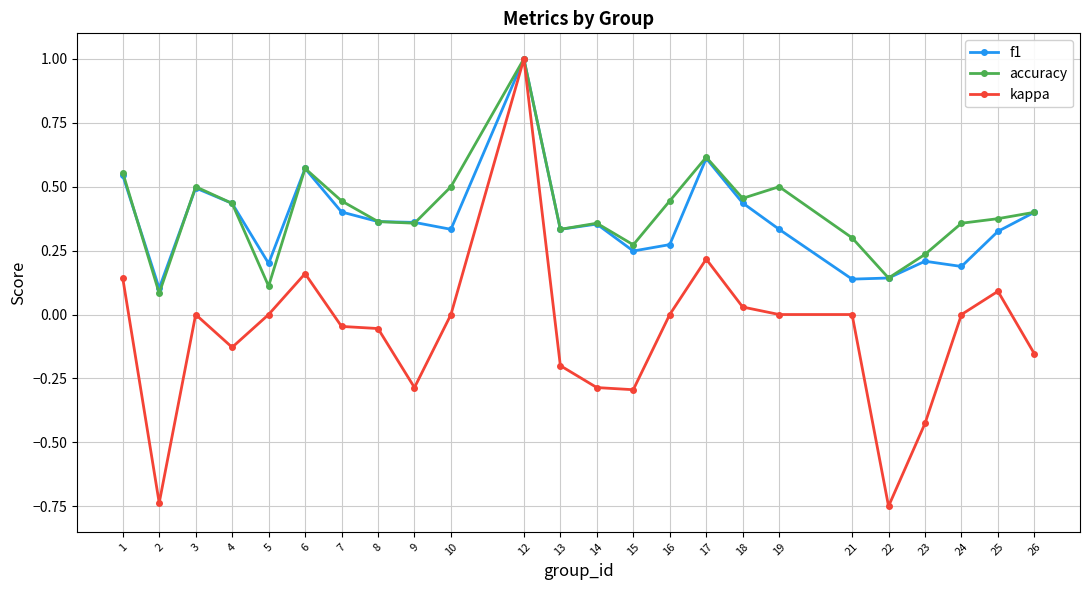

What is the maximum value for accuracy?

1.0